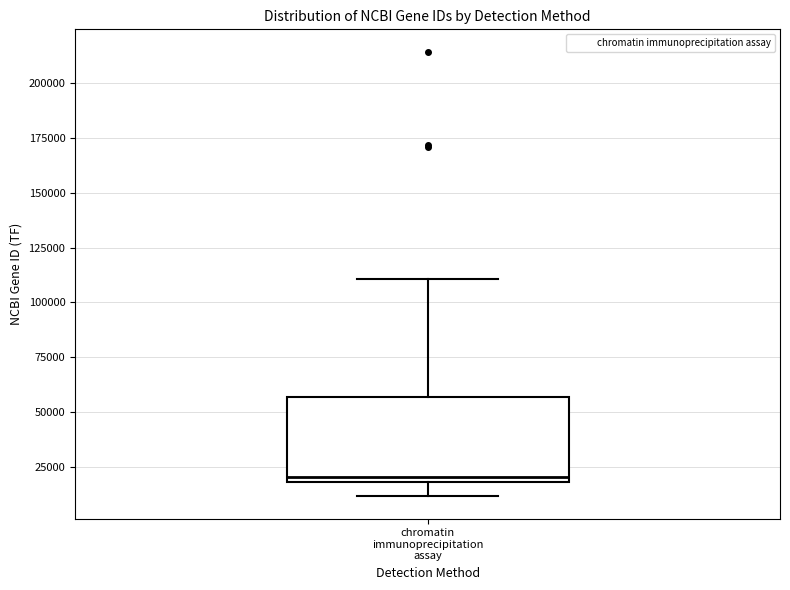

Where does the lower whisker of the box for chromatin immunoprecipitation assay end on the y-axis? The values are not printed on the chart, so give them approximately, as read against the axis.

10000